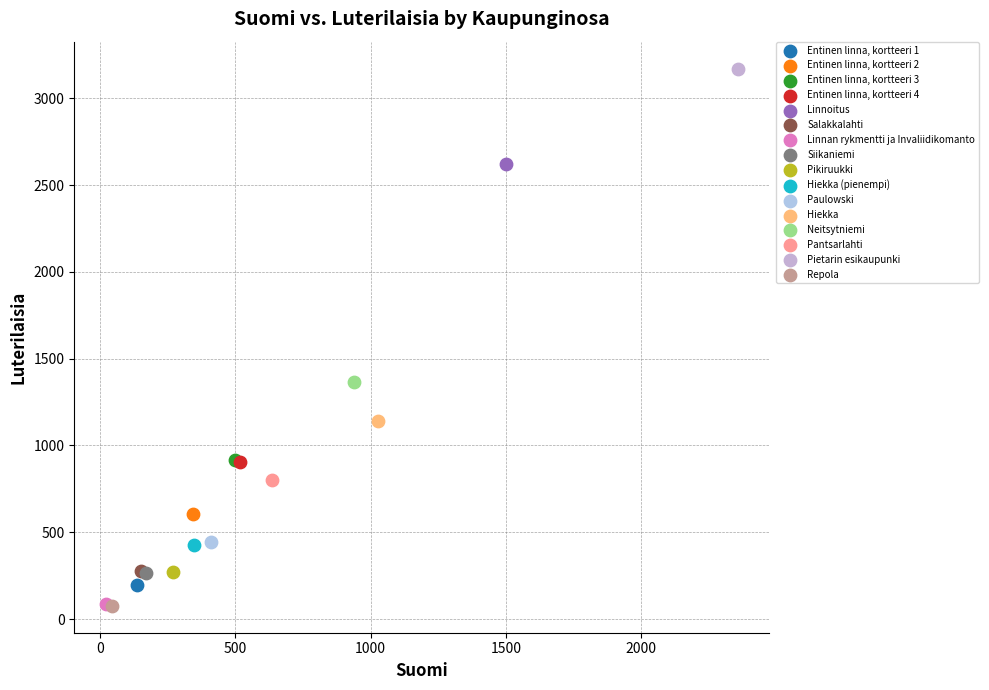

What are all the series names shown in the legend?

Entinen linna, kortteeri 1, Entinen linna, kortteeri 2, Entinen linna, kortteeri 3, Entinen linna, kortteeri 4, Linnoitus, Salakkalahti, Linnan rykmentti ja Invaliidikomanto, Siikaniemi, Pikiruukki, Hiekka (pienempi), Paulowski, Hiekka, Neitsytniemi, Pantsarlahti, Pietarin esikaupunki, Repola